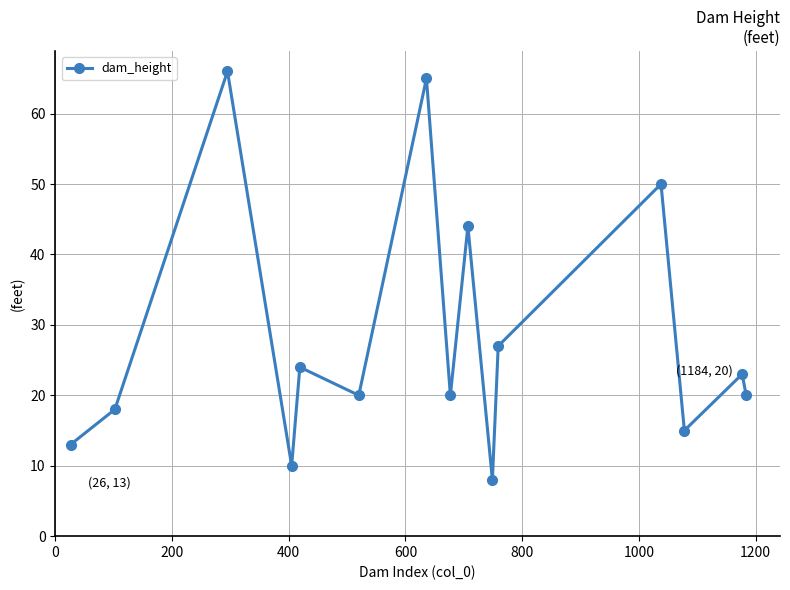

What is the minimum value shown in the chart?

8